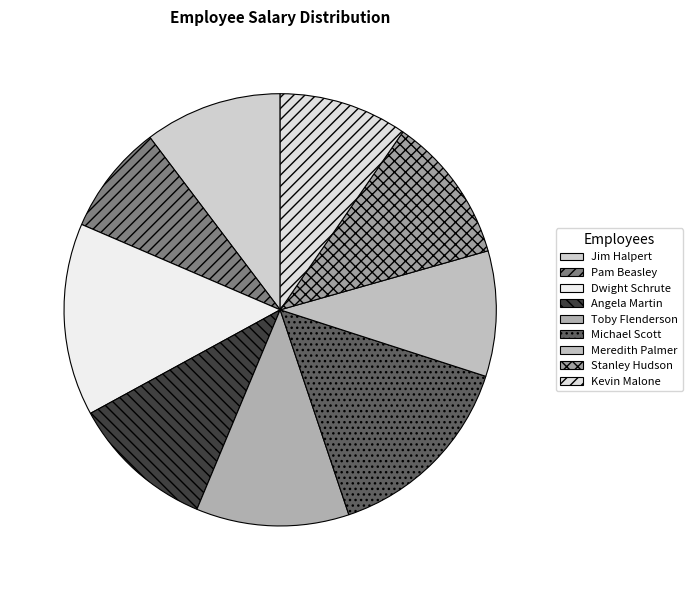

What is the change in value from Jim Halpert to Toby Flenderson?

+5000